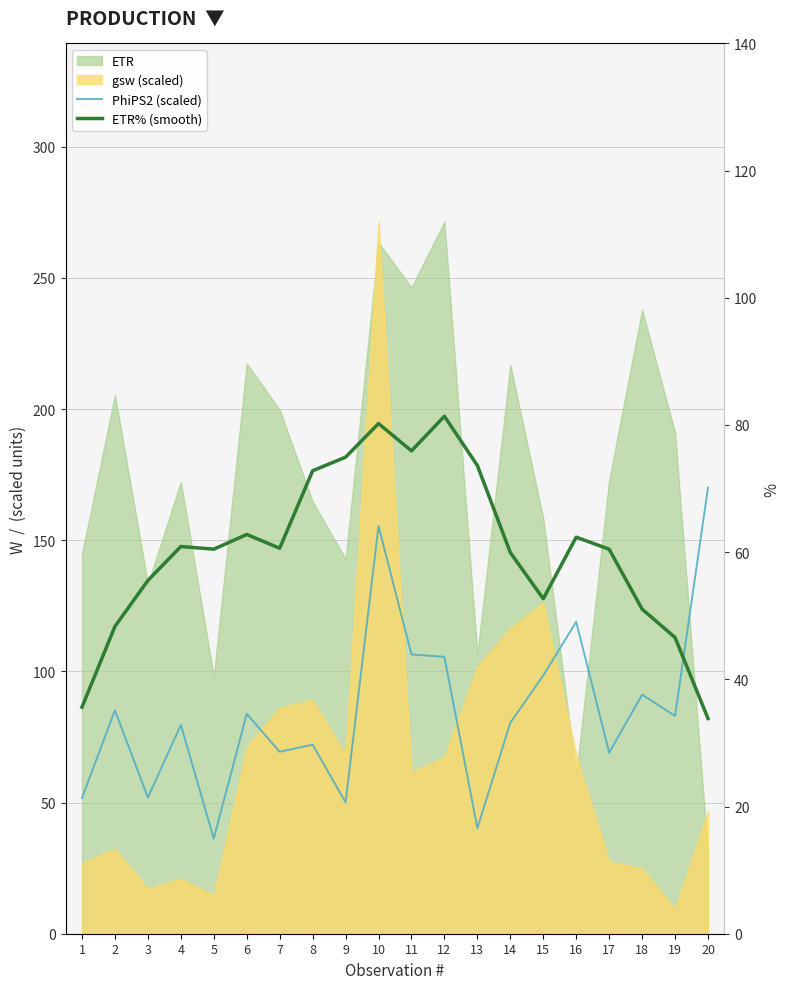

Reading left to right, list all the values displayed in this chart.

PhiPS2 (scaled): 1=51.8	2=85.2	3=51.9	4=79.6	5=36.3	6=83.8	7=69.4	8=72.0	9=50.1	10=155.4	11=106.5	12=105.5	13=40.2	14=80.4	15=98.4	16=118.9	17=69.0	18=91.1	19=83.0	20=170.0
ETR% (smooth): 1=35.6	2=48.3	3=55.6	4=60.9	5=60.5	6=62.8	7=60.6	8=72.8	9=74.9	10=80.2	11=75.9	12=81.4	13=73.6	14=59.9	15=52.7	16=62.4	17=60.5	18=51.0	19=46.6	20=33.8